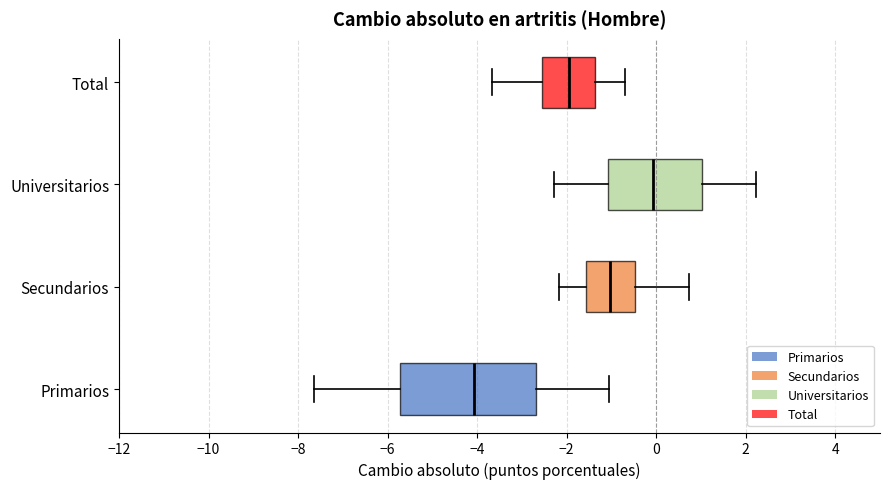

Reading bottom to top, transcribe this box plot: for each box, give where its median line is, the range the box spans, and where its two whiskers end, as read against the x-axis. The values are not printed on the chart, so give them approximately, as read against the axis.

Primarios: median -4.0, box -5.8 to -2.6, whiskers -7.6 to -1.0
Secundarios: median -1.0, box -1.6 to -0.4, whiskers -2.2 to 0.8
Universitarios: median 0.0, box -1.0 to 1.0, whiskers -2.2 to 2.2
Total: median -2.0, box -2.6 to -1.4, whiskers -3.6 to -0.8